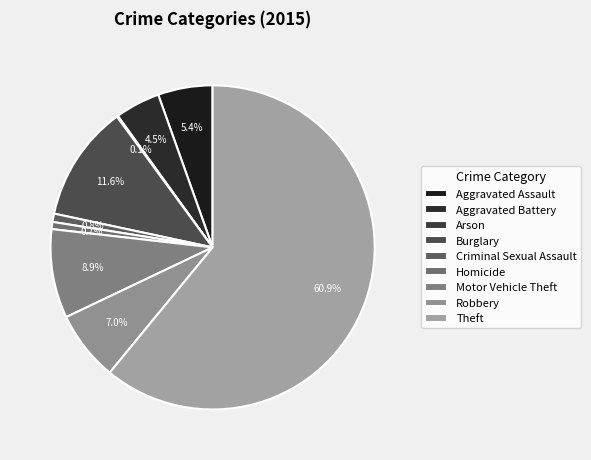

Is it true that Theft is 54% of the pie?

False